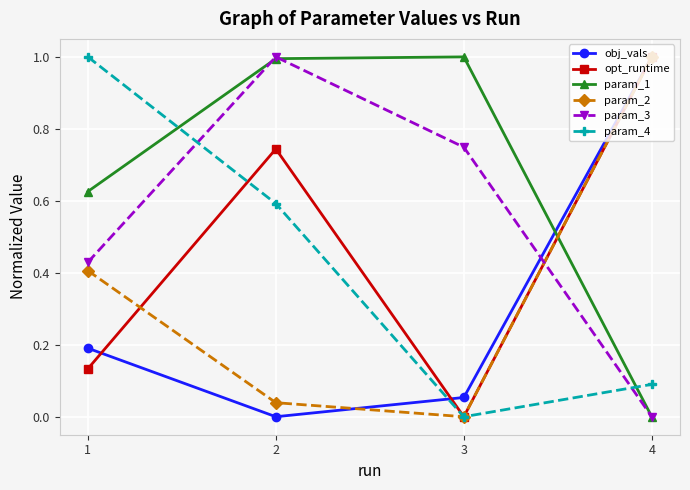

At which category is the sum across all series the highest?

2